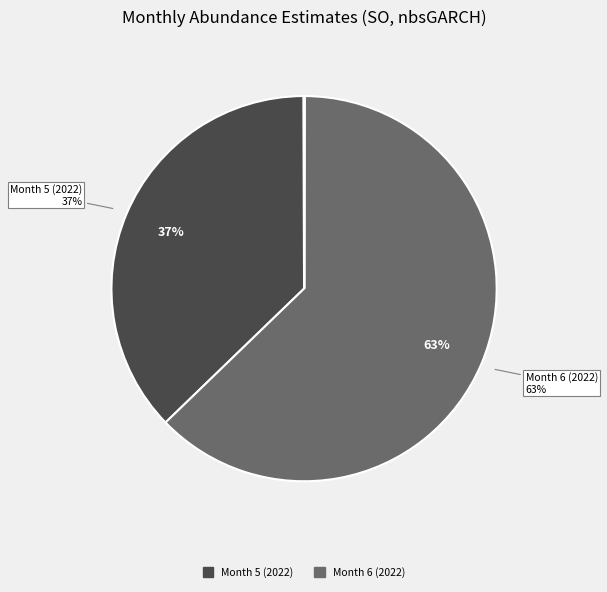

Which category has the biggest portion of the pie?

Month 6 (2022)